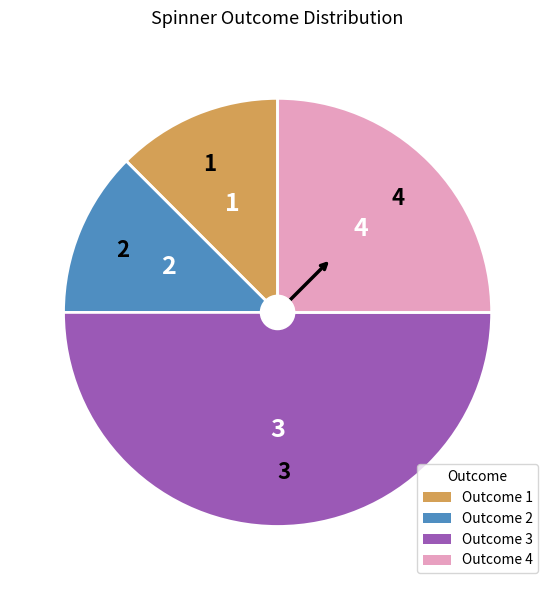

Approximately how many times larger is the value at 3 compared to 4?

2.0